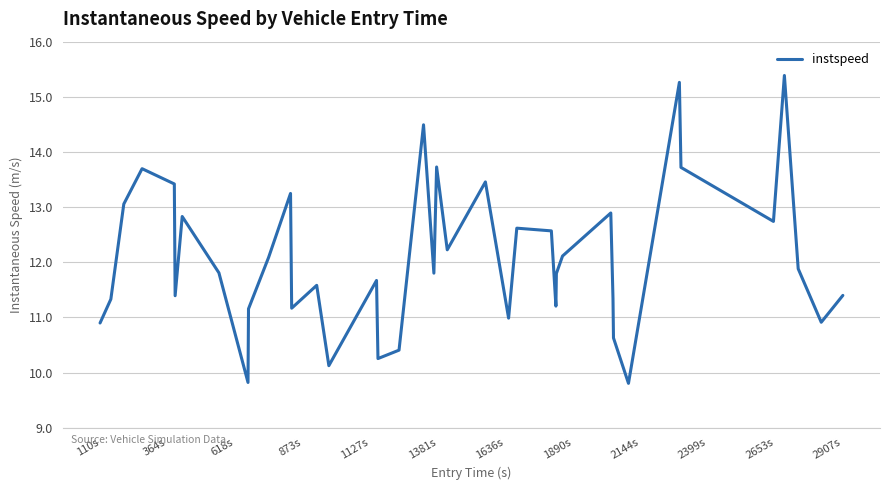

What is the greatest value displayed?

15.4